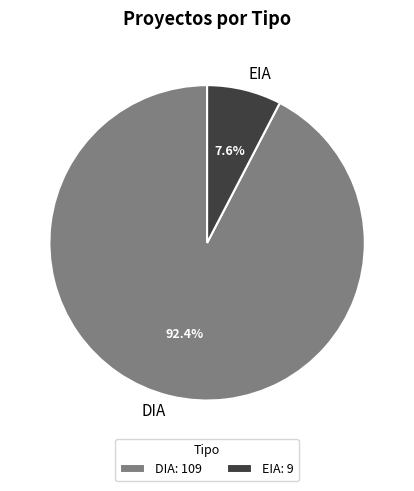

How many segments does this pie chart have?

2